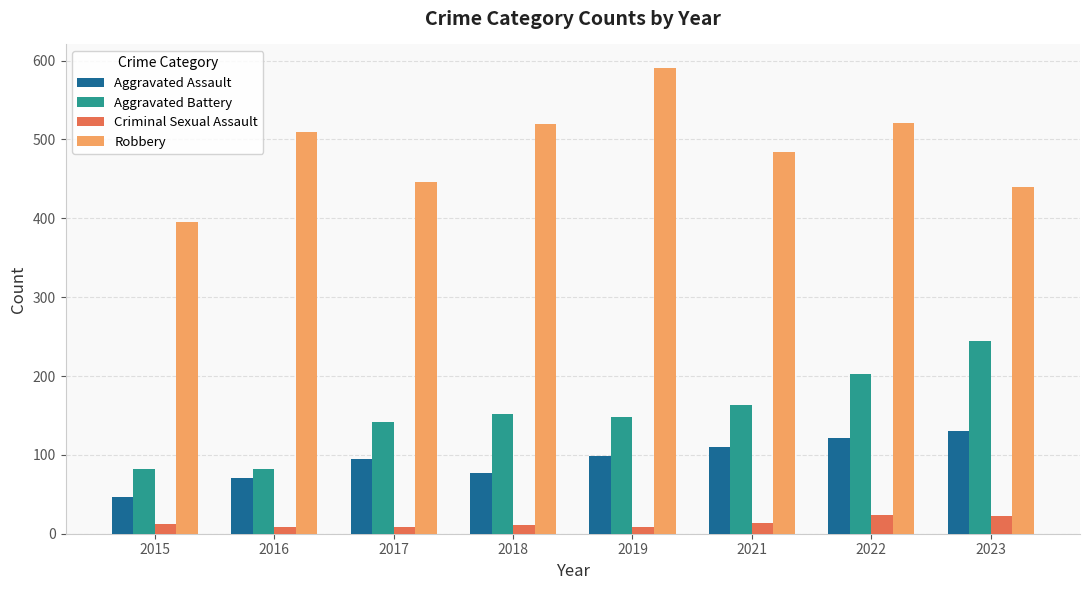

How many bars are there in each group?

4